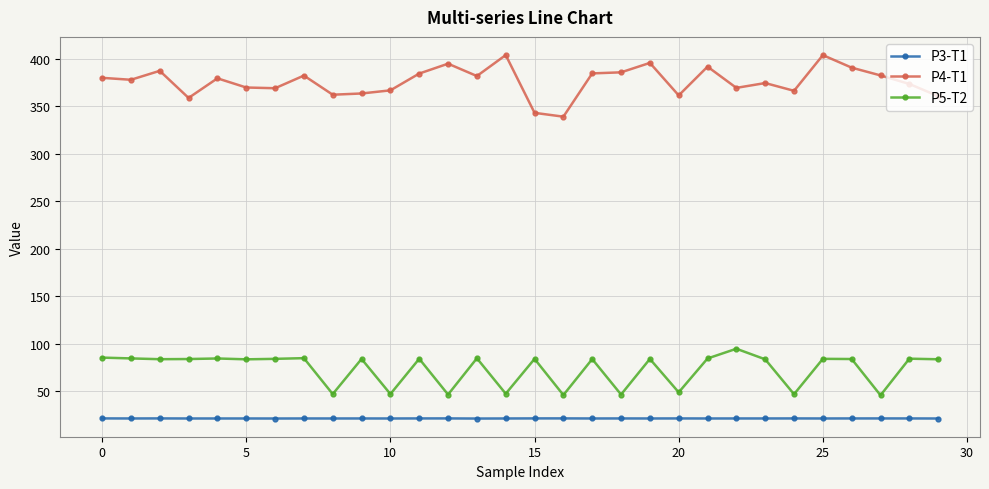

True or false: P3-T1 and P5-T2 cross at least once.

False